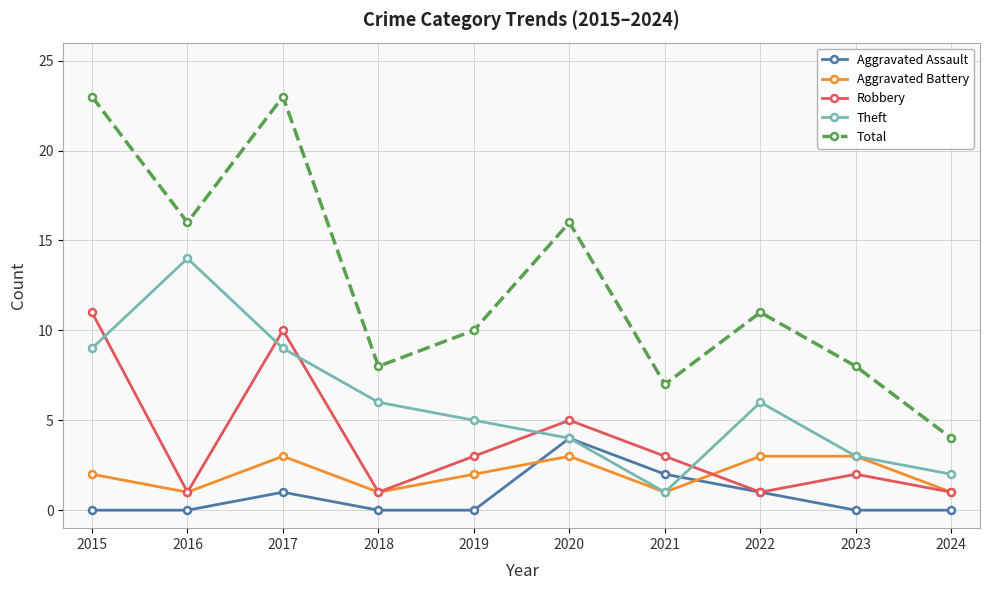

What is the difference between the Aggravated Assault values at 2017 and 2016?

1